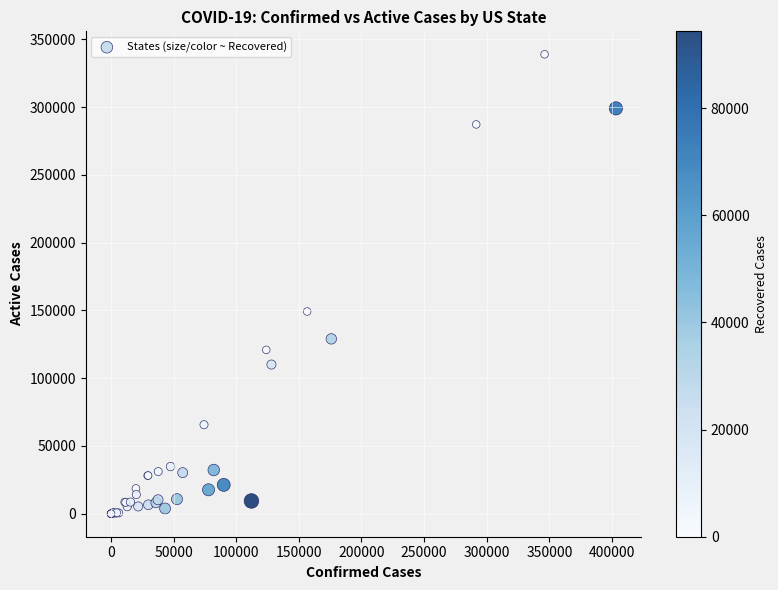

What Y value in the scatter plot is closest to 169480?

149219